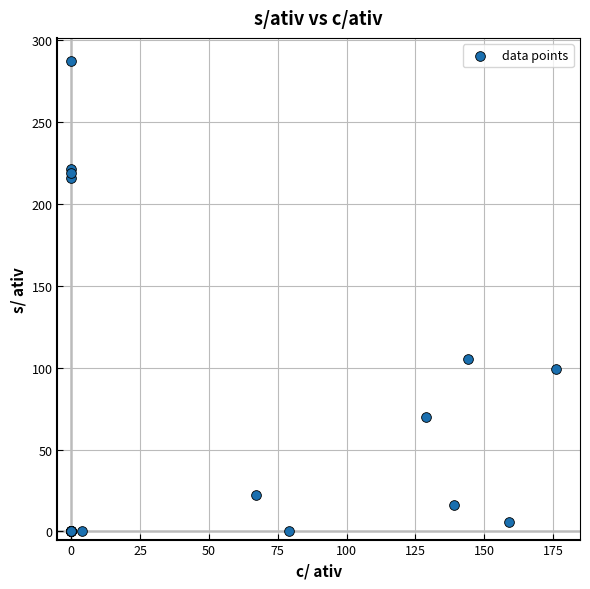

What Y value in the scatter plot is closest to 143?

105